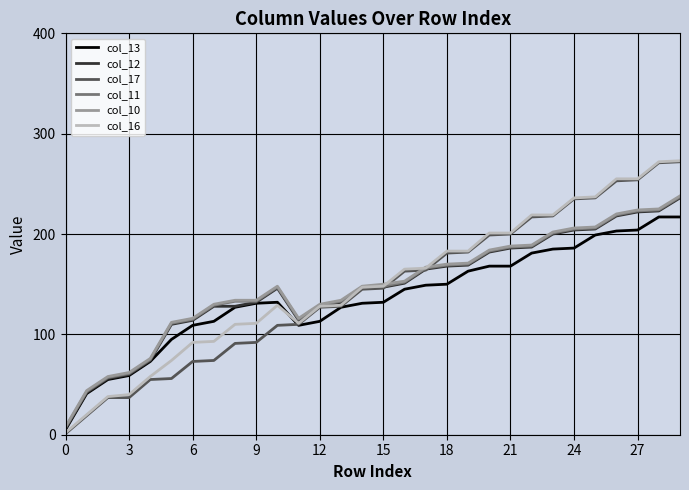

Is this an area chart (filled region under the line)?

No